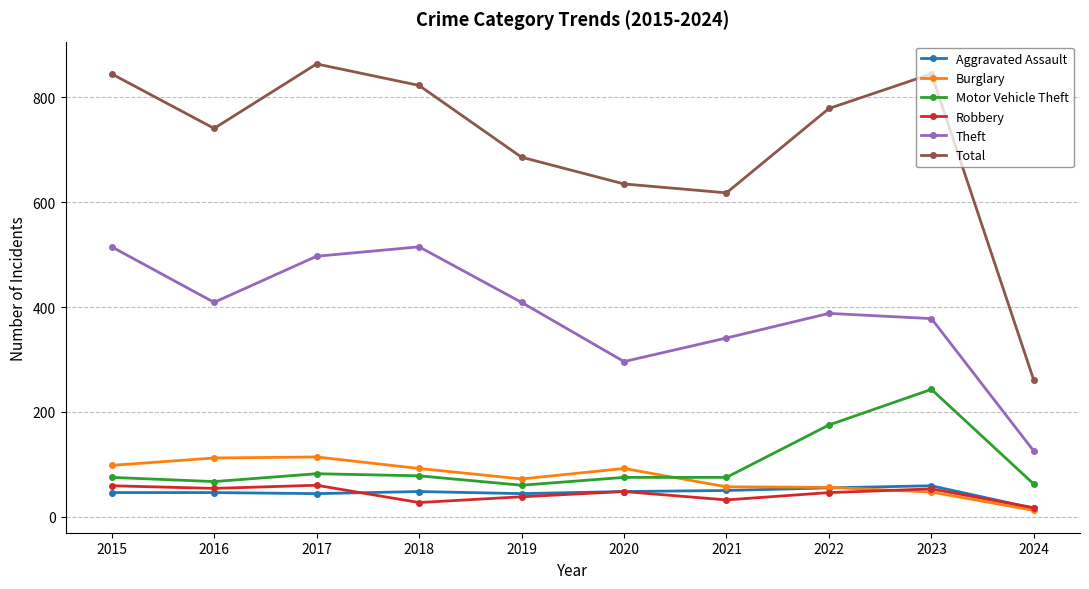

True or false: Total and Robbery intersect in this chart.

False